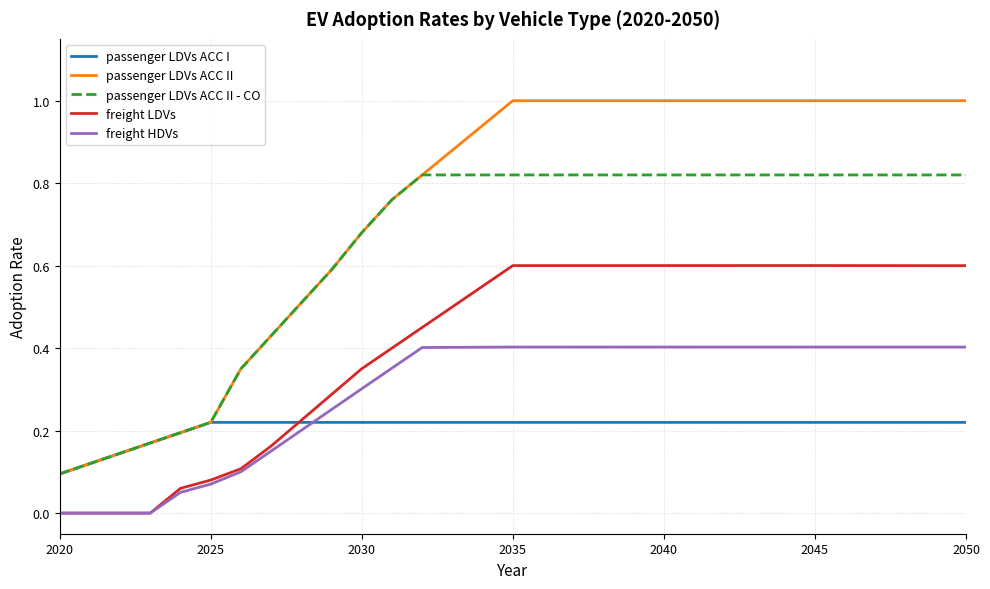

What is the maximum value shown in the chart?

1.0